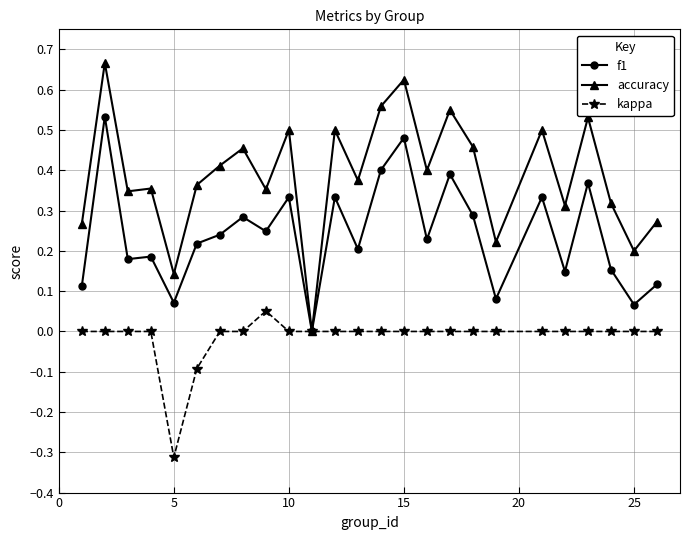

List the series in order of their peak value, lowest first.

kappa, f1, accuracy